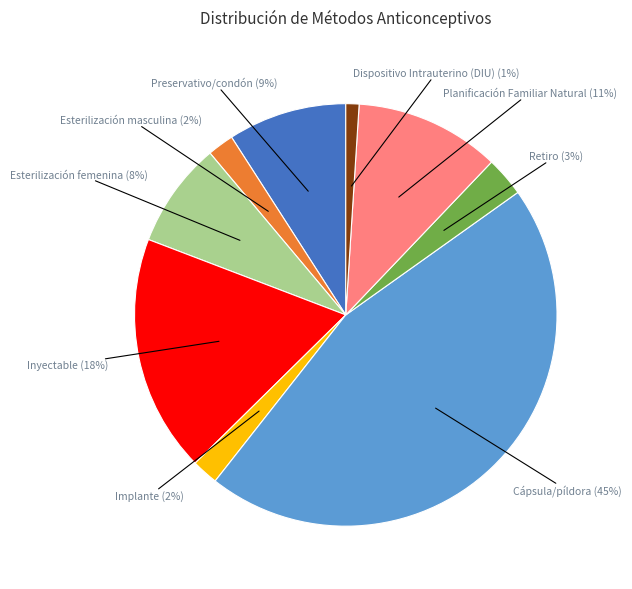

Do Inyectable and Dispositivo Intrauterino (DIU) together represent more than half of the pie?

No